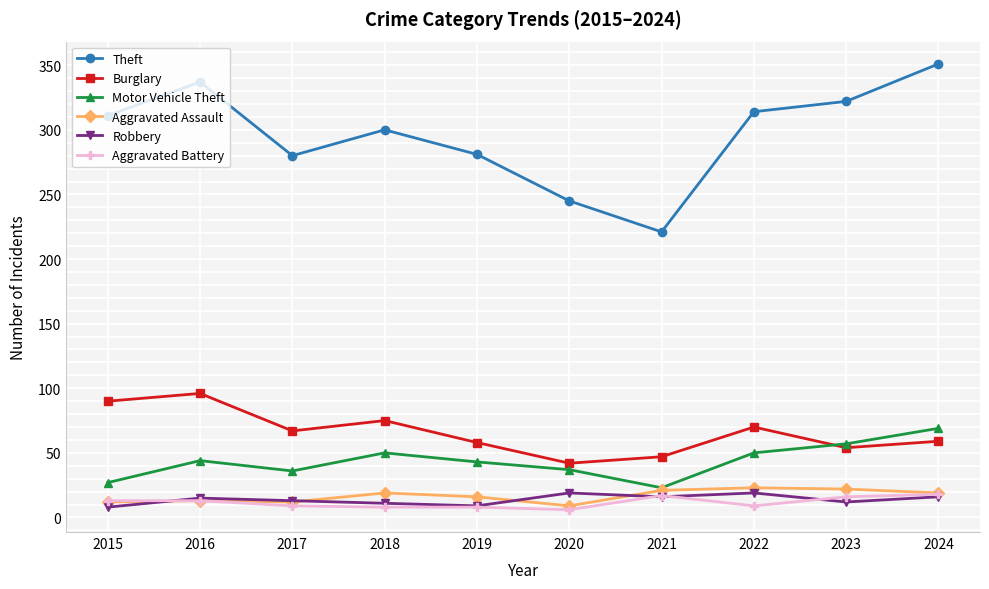

Which series has the largest total across all categories?

Theft